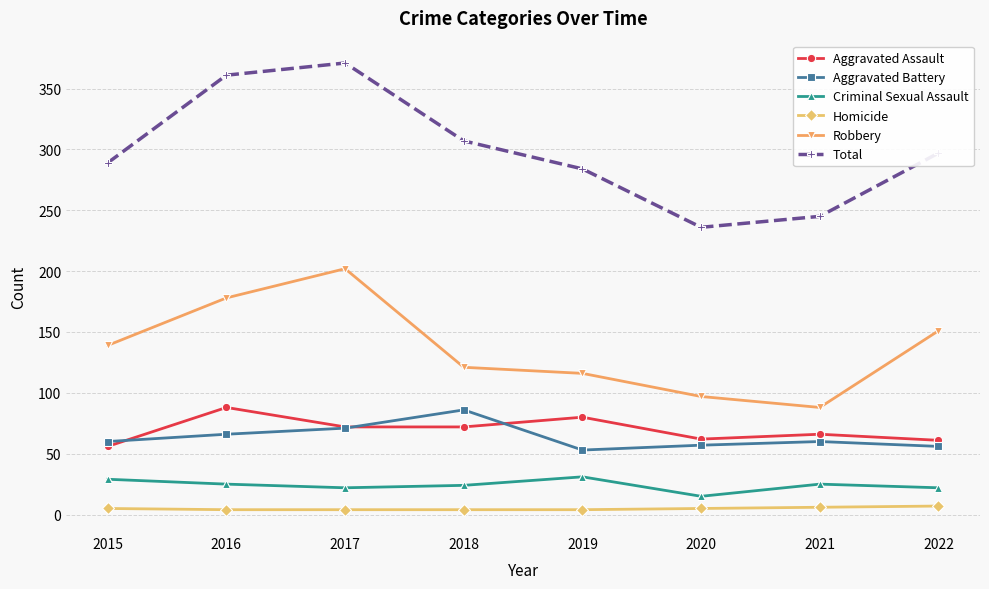

True or false: Robbery has a value of 200 at 2019.

False